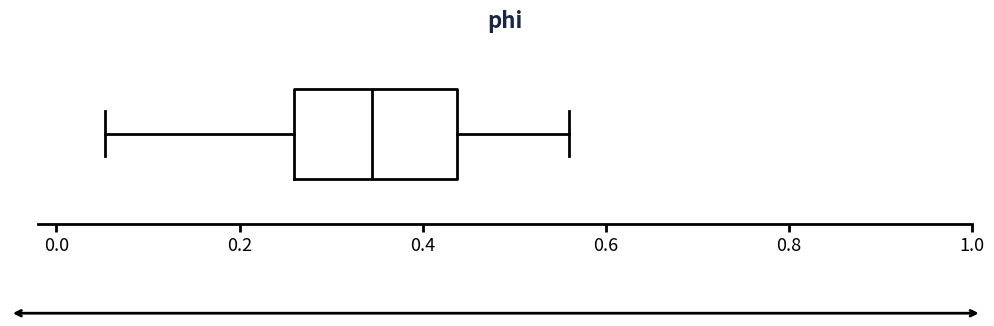

Where does the median line of the box sit on the x-axis? The values are not printed on the chart, so give them approximately, as read against the axis.

0.34